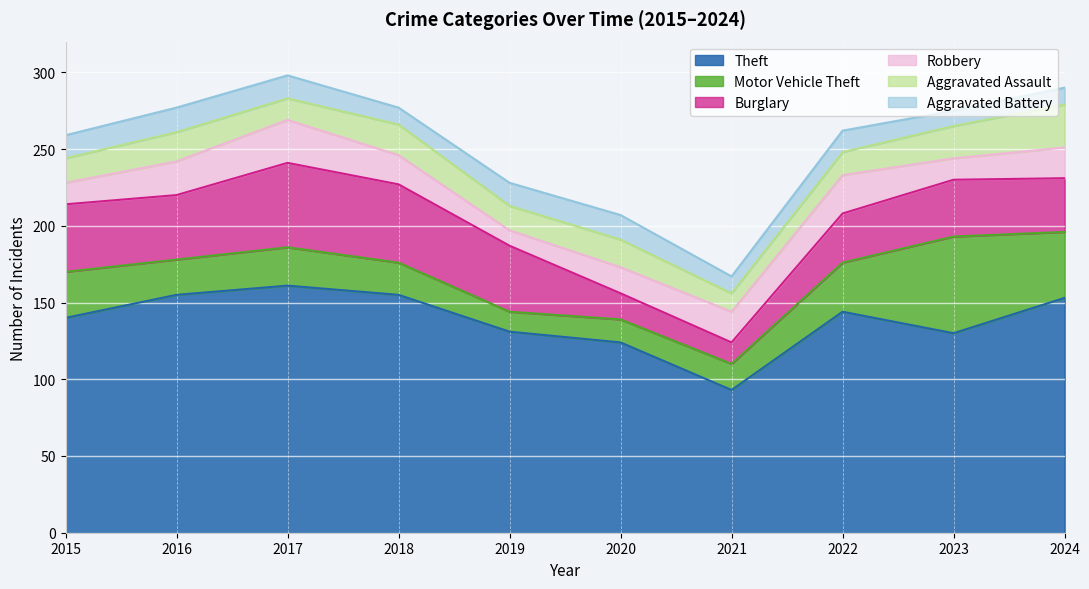

Count the Robbery values in the range 14 to 22.

7